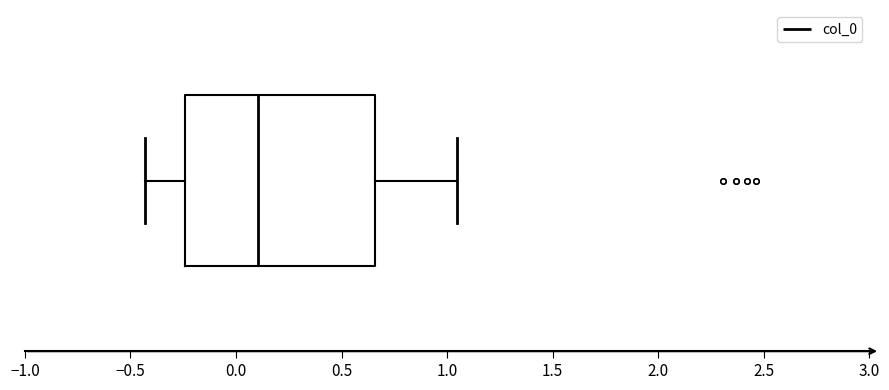

Read this box plot against the x-axis: the position of the median line, the range covered by the box, and the ends of both whiskers. The values are not printed on the chart, so give them approximately, as read against the axis.

median 0.10, box -0.25 to 0.65, whiskers -0.45 to 1.05